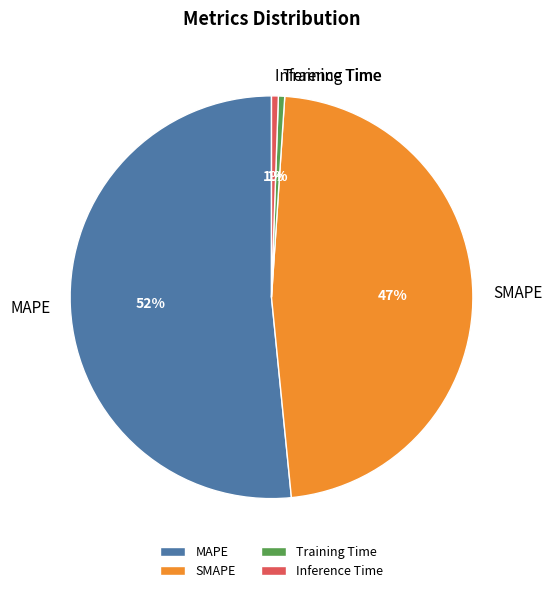

Is Inference Time the majority of the pie?

No